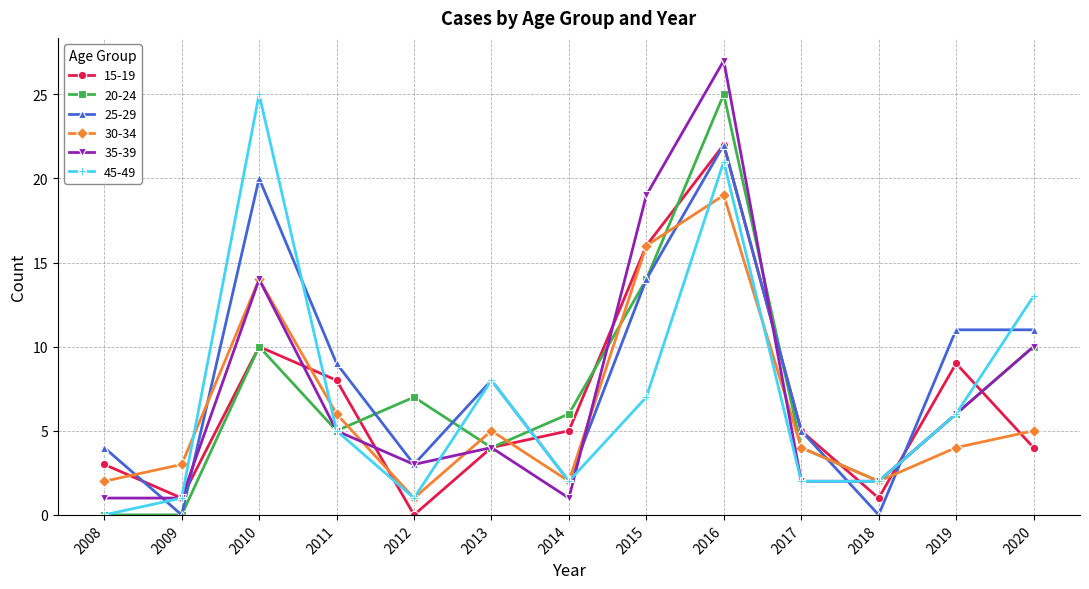

Between which two adjacent categories do 30-34 and 20-24 first intersect?

2011 and 2012